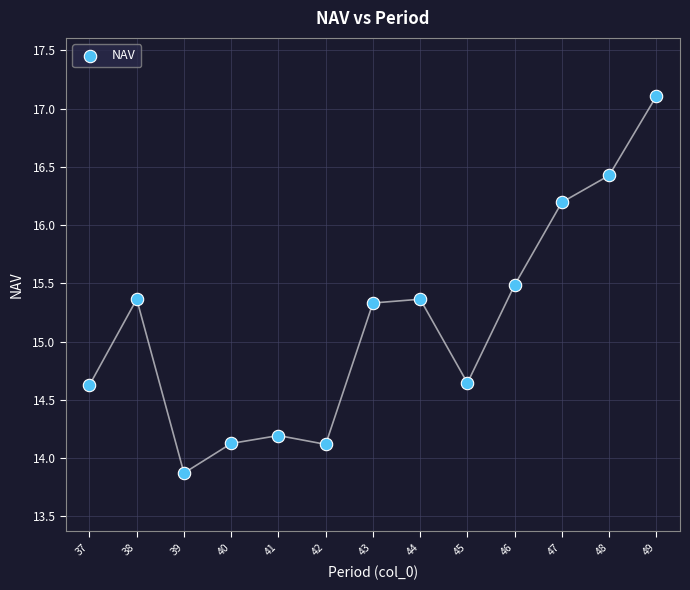

What is the range of X values (max minus min)?

12.0